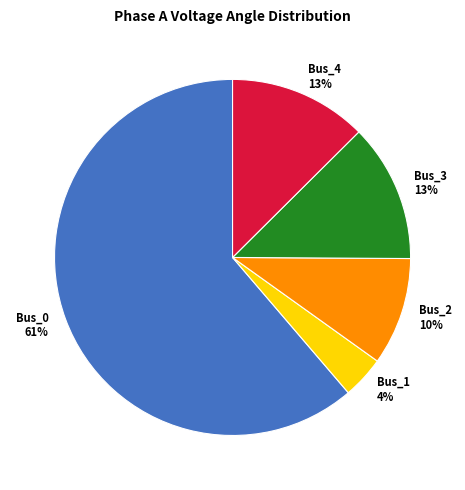

Is there a majority slice in this chart?

Yes